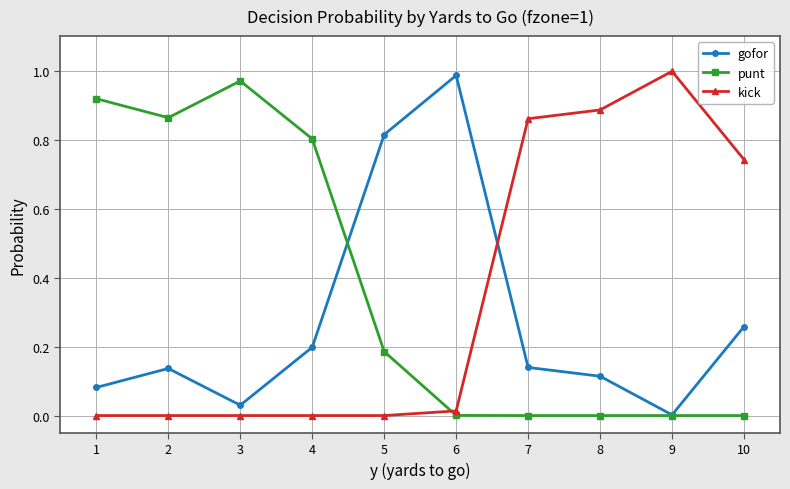

Between which two adjacent categories do punt and kick first intersect?

5 and 6